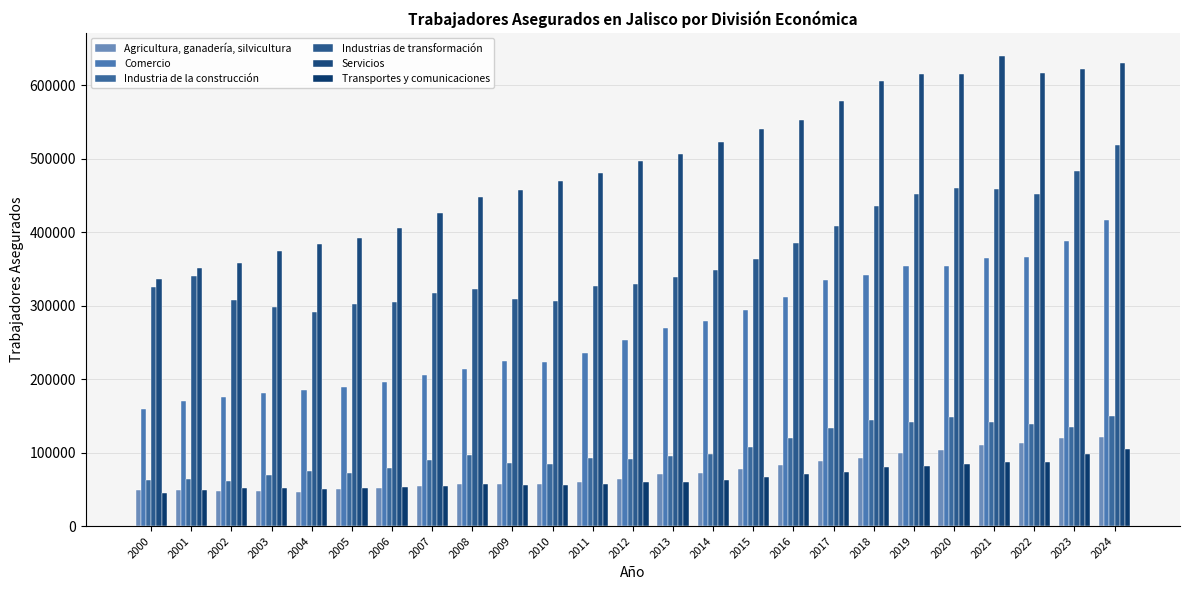

True or false: Agricultura, ganadería, silvicultura has a value of 69094 at 2006.

False